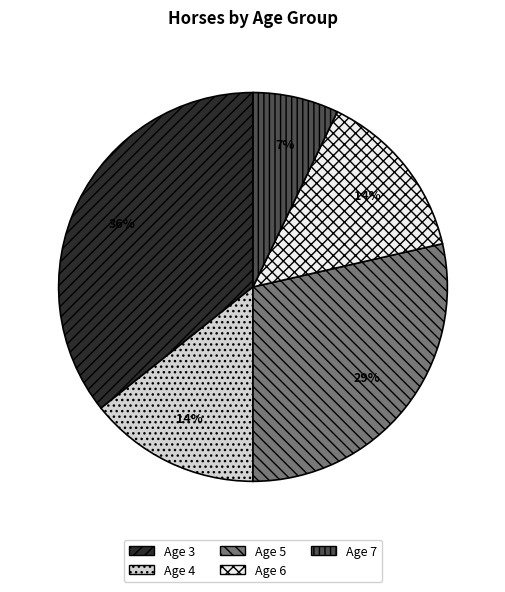

Which category has the biggest portion of the pie?

Age 3